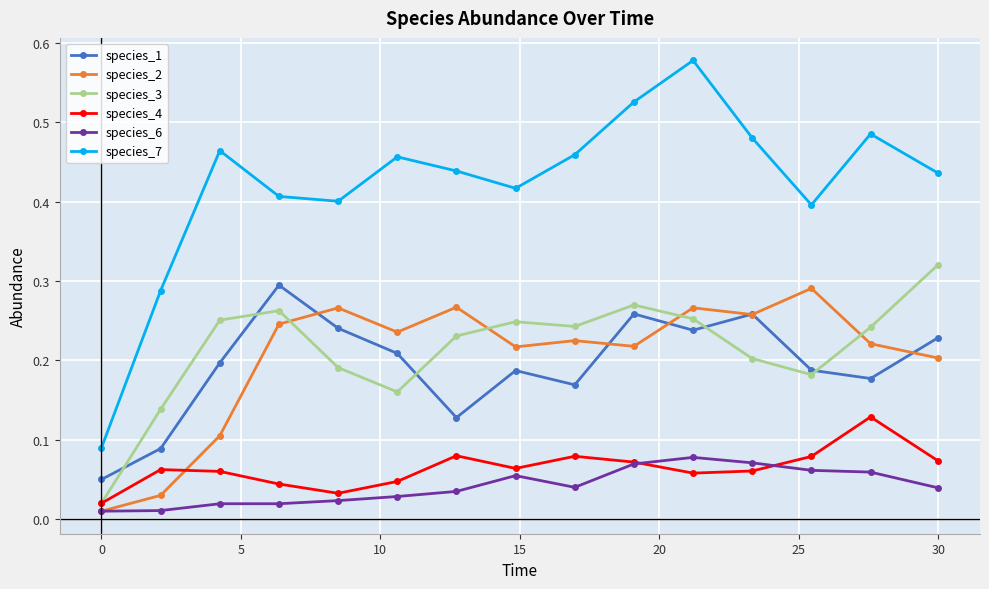

Count the species_6 values in the range 0 to 1.

15